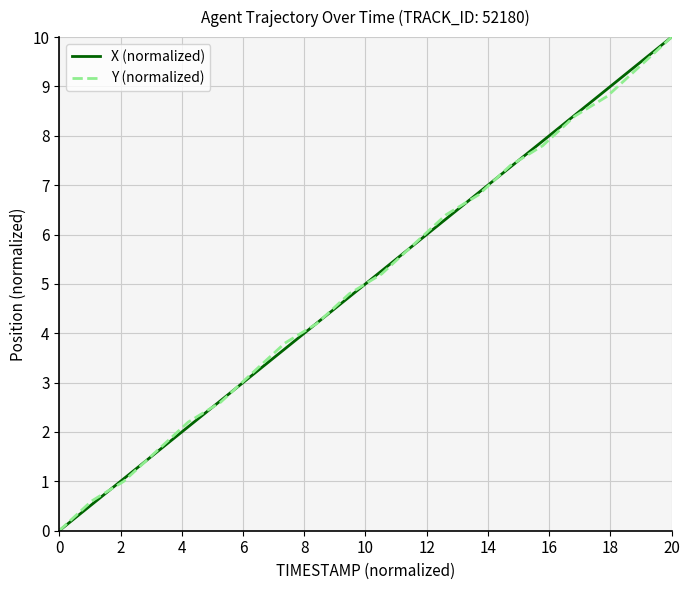

What is the value of the X (normalized) point at the 16th from the left?

7.9